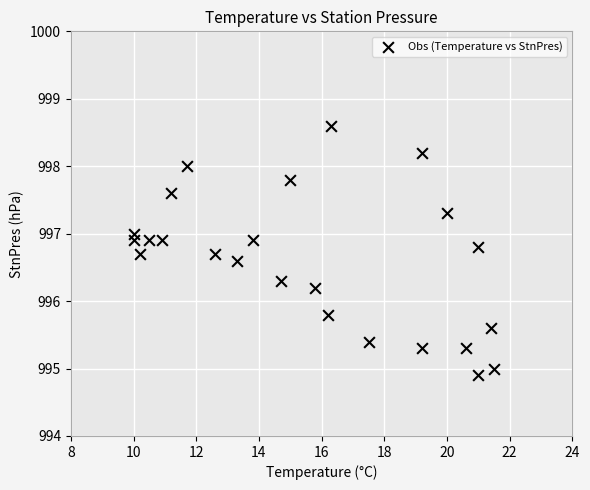

What is the range of X values (max minus min)?

11.5